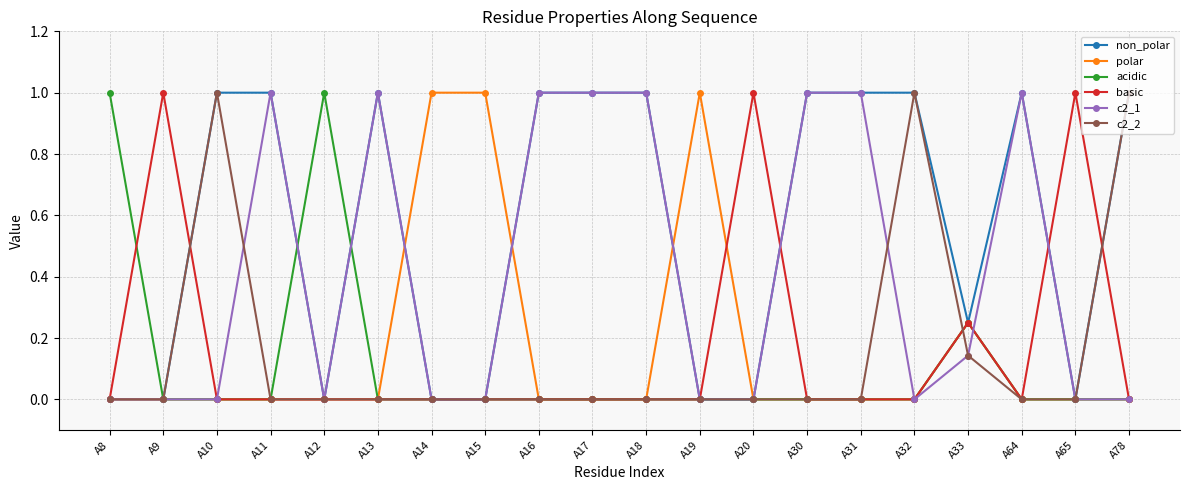

How many categories are shown in the chart?

20